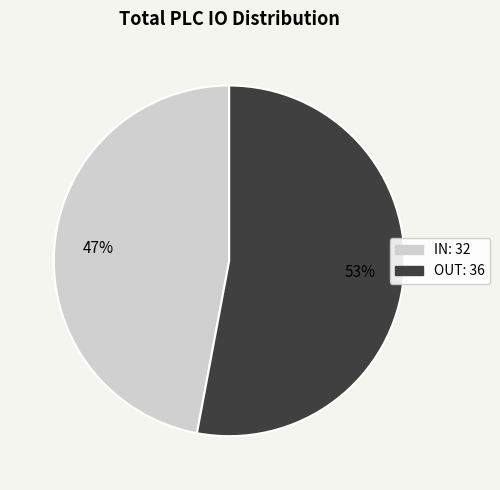

Is it true that IN is 47% of the pie?

True